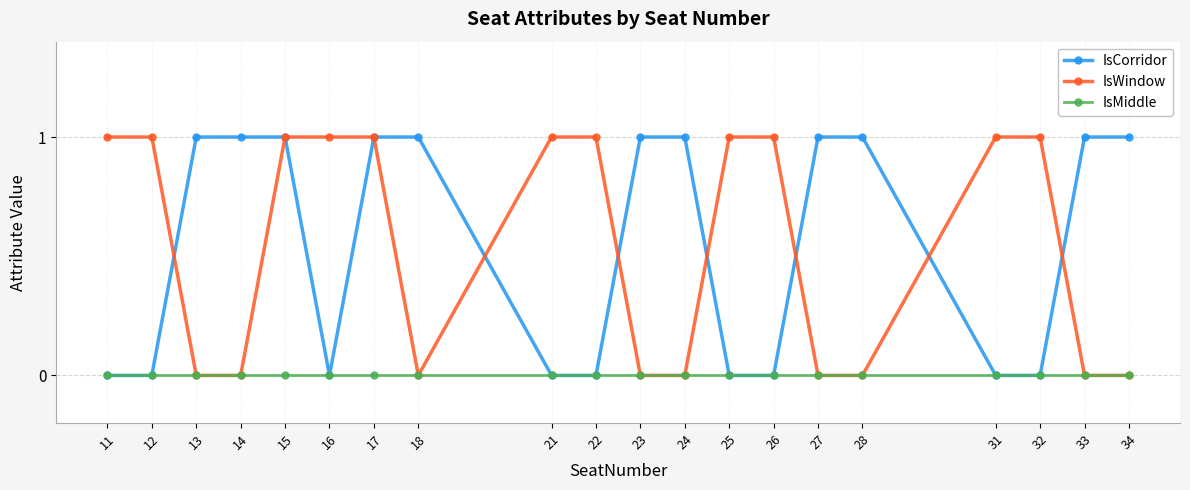

What is the total value across all series at 33?

1